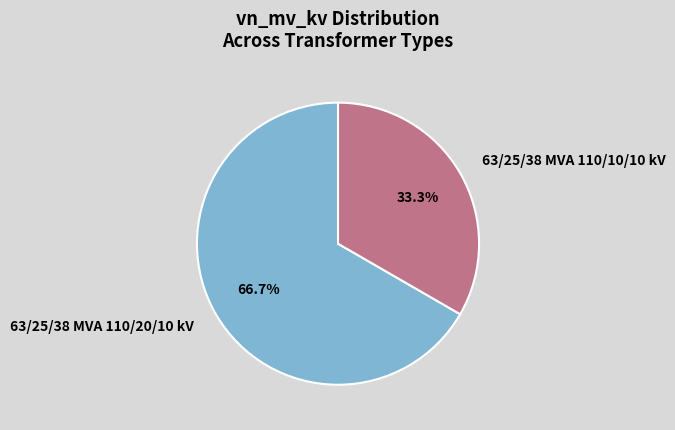

Count the number of slices in the pie.

2